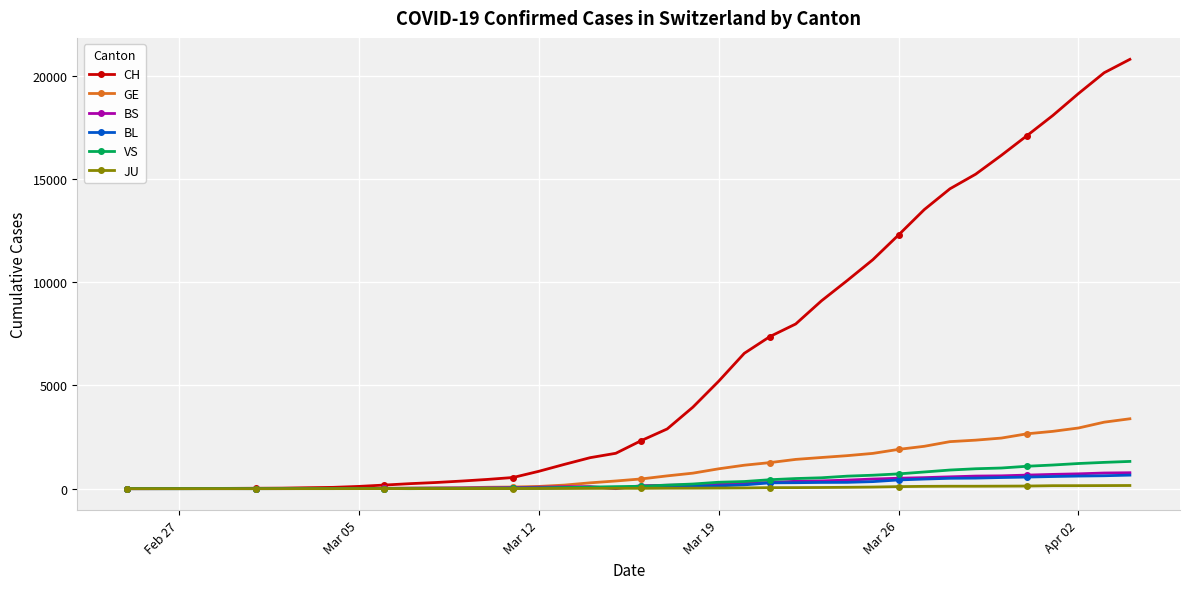

Which series has the largest total across all categories?

CH